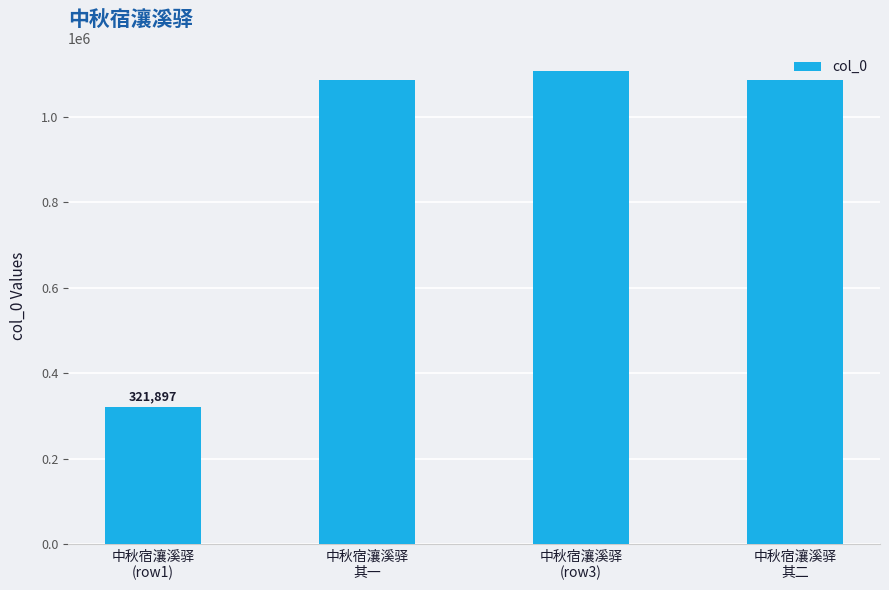

What is the label of the 2nd bar from the left?

中秋宿瀼溪驿
其一